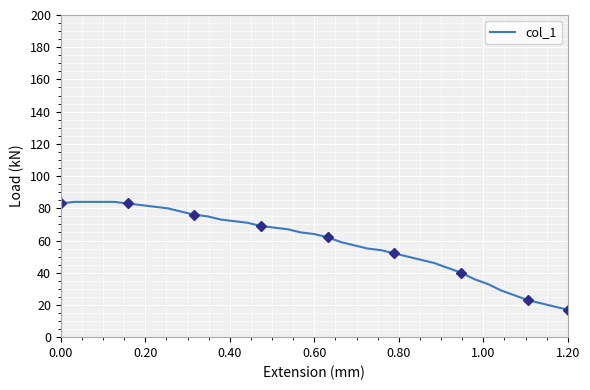

Count the number of values greater than 64.

19